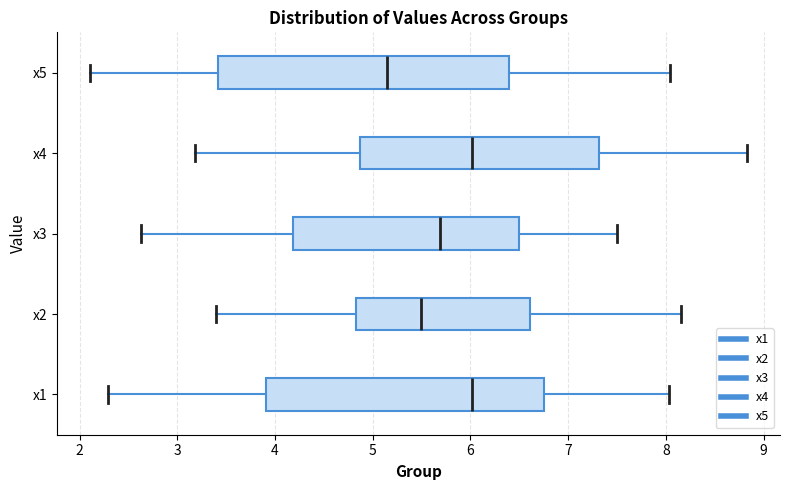

Which box has the furthest to the left median line?

x5